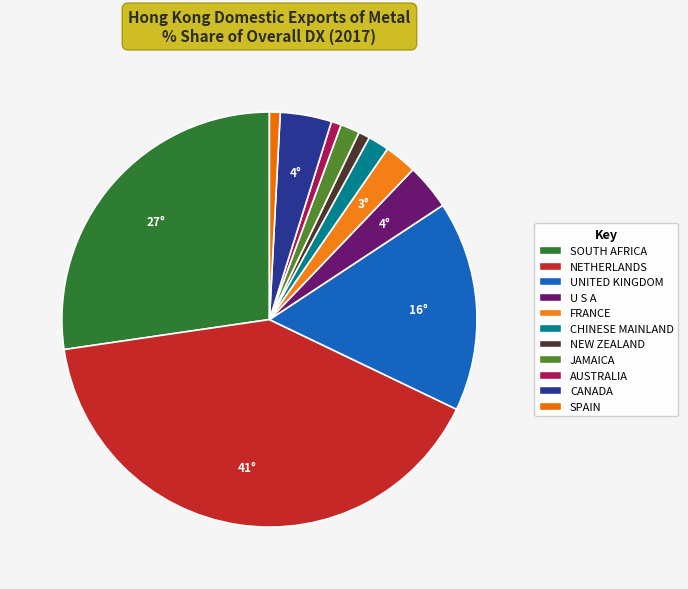

Is U S A the majority of the pie?

No